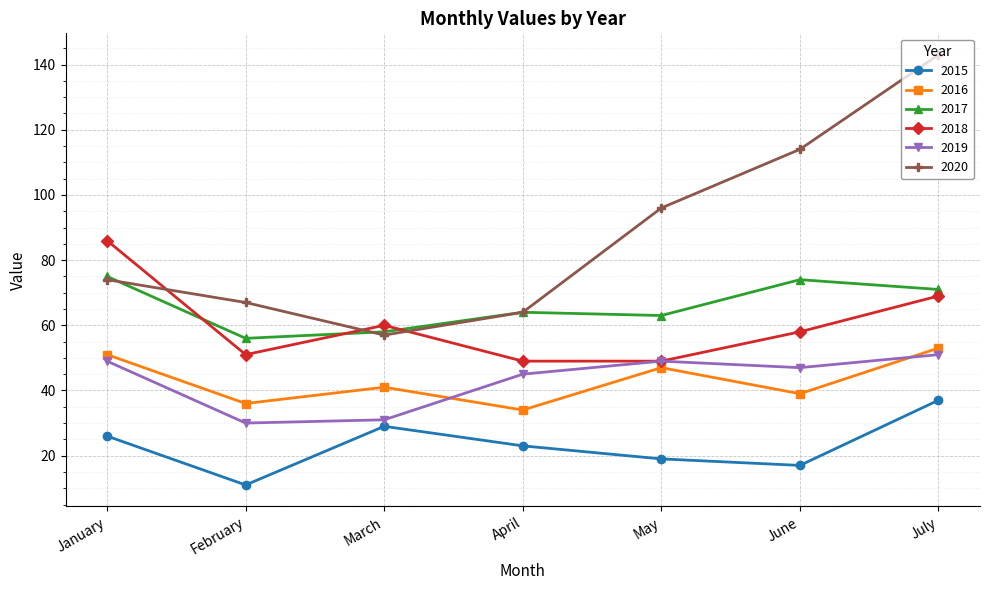

At which category is the sum across all series the highest?

July